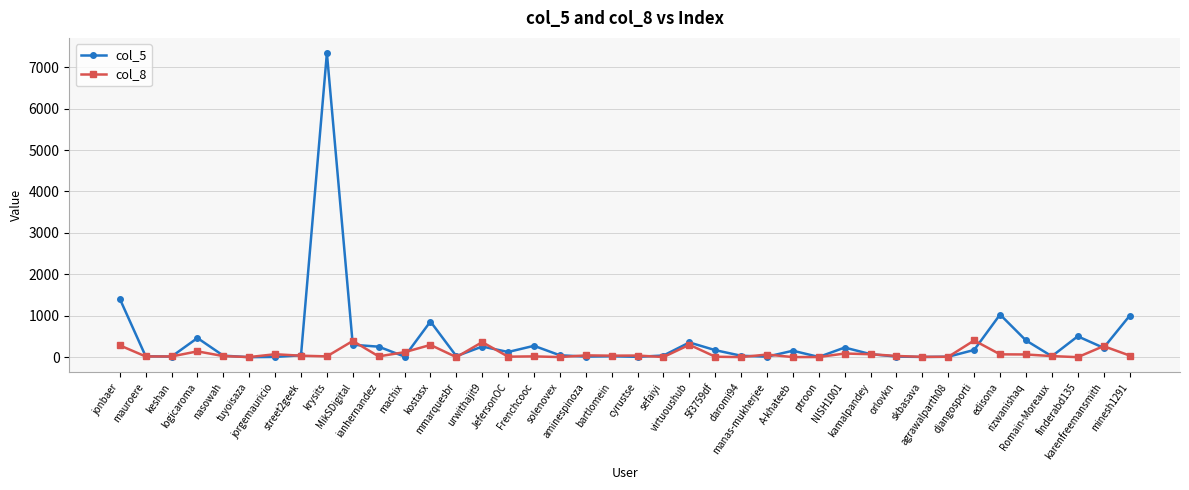

What is the value of the col_8 point at the 10th from the left?

393